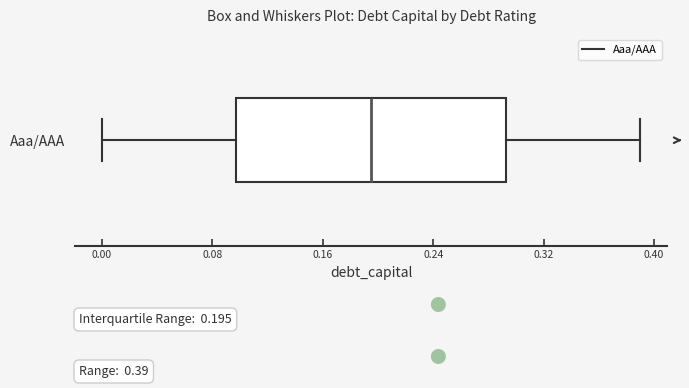

Transcribe this box plot: give where the median line is, the range the box spans, and where the two whiskers end, as read against the x-axis. The values are not printed on the chart, so give them approximately, as read against the axis.

median 0.20, box 0.10 to 0.29, whiskers 0.00 to 0.39